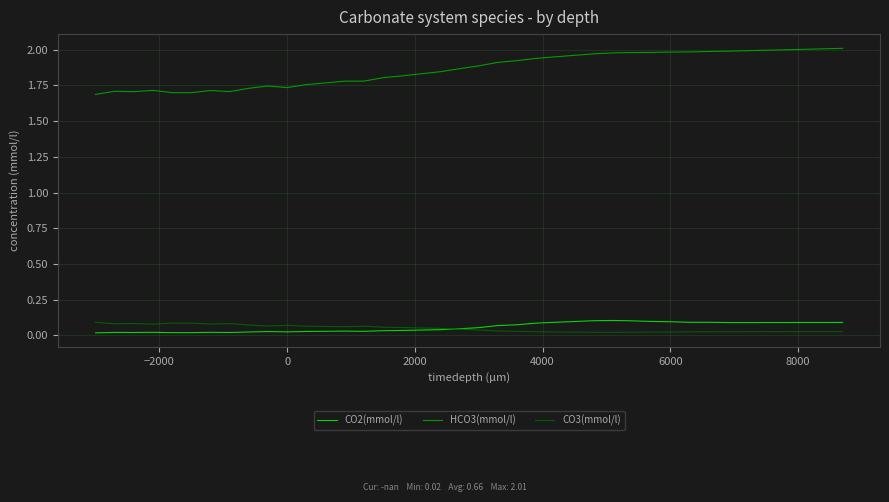

True or false: CO3(mmol/l) and HCO3(mmol/l) cross at least once.

False